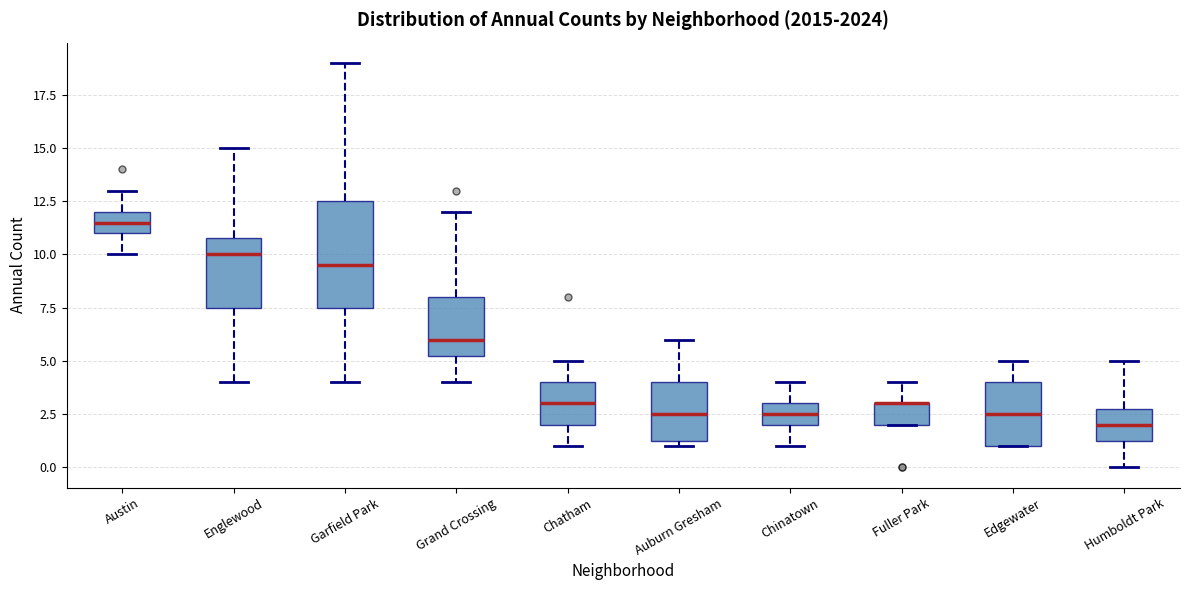

Reading left to right, transcribe this box plot: for each box, give where its median line is, the range the box spans, and where its two whiskers end, as read against the y-axis. The values are not printed on the chart, so give them approximately, as read against the axis.

Austin: median 11.5, box 11.0 to 12.0, whiskers 10.0 to 13.0
Englewood: median 10.0, box 7.5 to 11.0, whiskers 4.0 to 15.0
Garfield Park: median 9.5, box 7.5 to 12.5, whiskers 4.0 to 19.0
Grand Crossing: median 6.0, box 5.5 to 8.0, whiskers 4.0 to 12.0
Chatham: median 3.0, box 2.0 to 4.0, whiskers 1.0 to 5.0
Auburn Gresham: median 2.5, box 1.5 to 4.0, whiskers 1.0 to 6.0
Chinatown: median 2.5, box 2.0 to 3.0, whiskers 1.0 to 4.0
Fuller Park: median 3.0 (drawn on the box's upper edge), box 2.0 to 3.0, whiskers 2.0 to 4.0
Edgewater: median 2.5, box 1.0 to 4.0, whiskers 1.0 to 5.0
Humboldt Park: median 2.0, box 1.5 to 3.0, whiskers 0.0 to 5.0